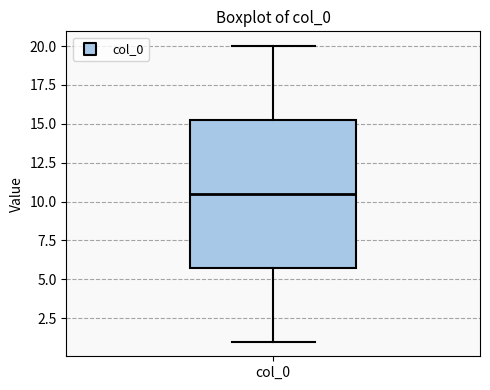

Where is the lower edge of the box for col_0 on the y-axis? The values are not printed on the chart, so give them approximately, as read against the axis.

6.0